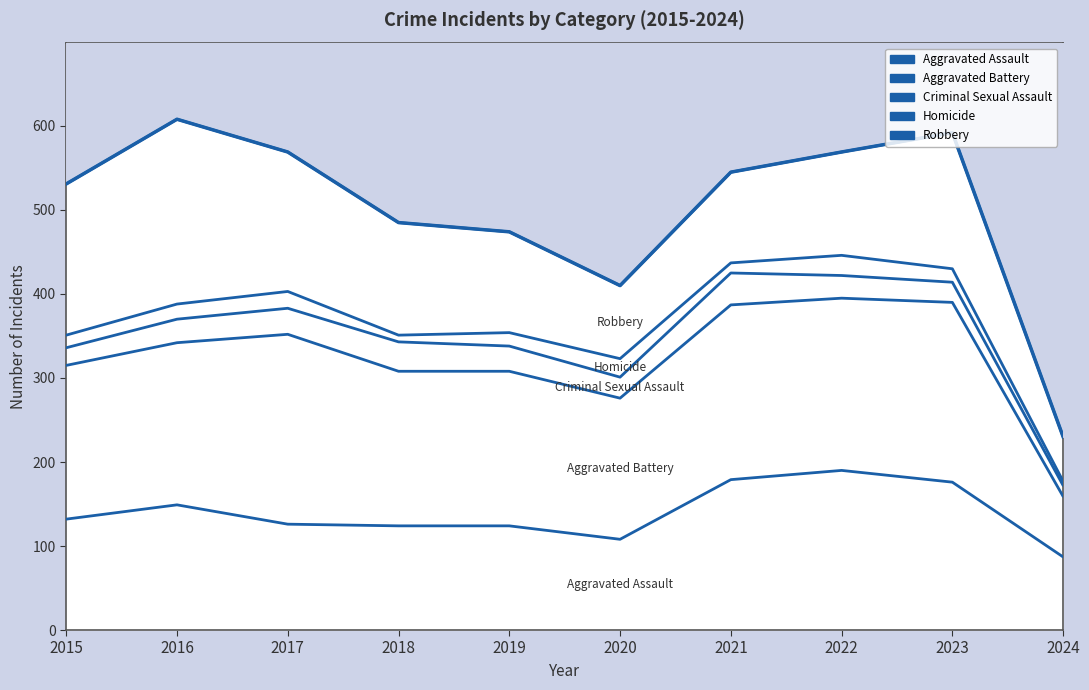

At which label does Robbery reach its peak?

2016